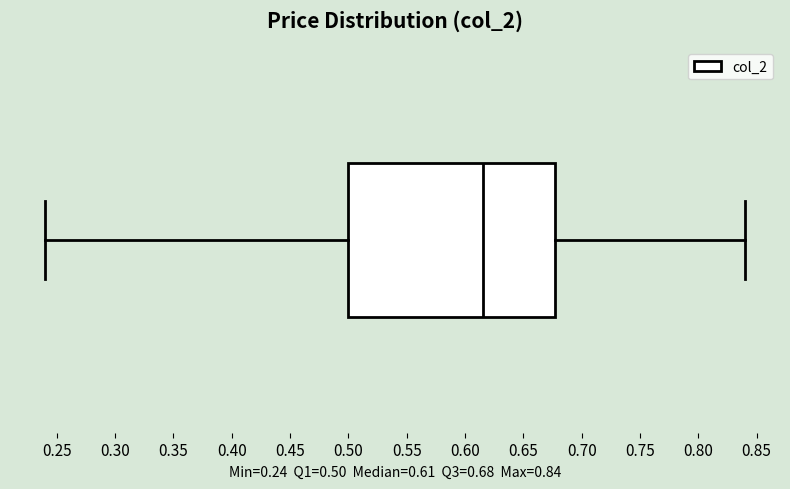

Read this box plot against the x-axis: the position of the median line, the range covered by the box, and the ends of both whiskers. The values are not printed on the chart, so give them approximately, as read against the axis.

median 0.615, box 0.500 to 0.680, whiskers 0.240 to 0.840